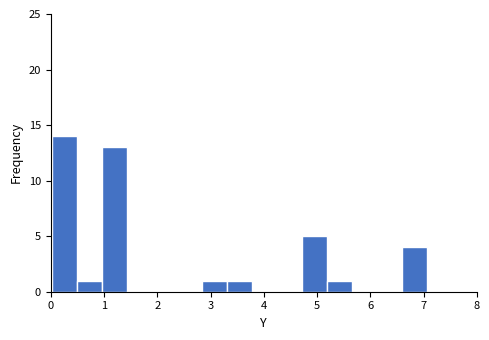

Reading left to right, transcribe this chart: for each bar, give the range it covers on the x-axis and its height. Neither the bar edges nor the heights are printed on the chart, so give them approximately, as read against the axes.

0.0 to 0.5: 14
0.5 to 1.0: 1
1.0 to 1.4: 13
1.4 to 1.9: 0
1.9 to 2.4: 0
2.4 to 2.8: 0
2.8 to 3.3: 1
3.3 to 3.8: 1
3.8 to 4.2: 0
4.2 to 4.7: 0
4.7 to 5.2: 5
5.2 to 5.7: 1
5.7 to 6.1: 0
6.1 to 6.6: 0
6.6 to 7.1: 4